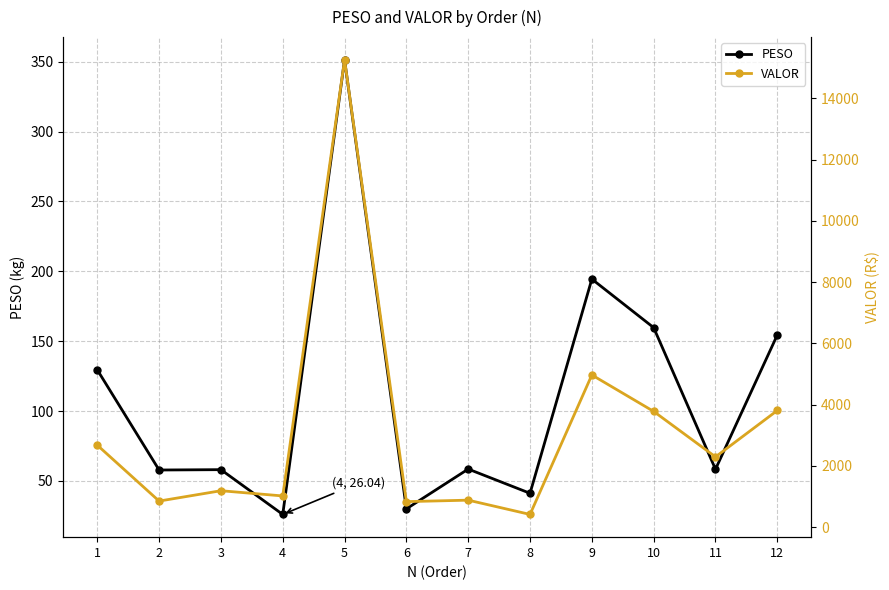

What value does the VALOR series have at 11?

2290.8